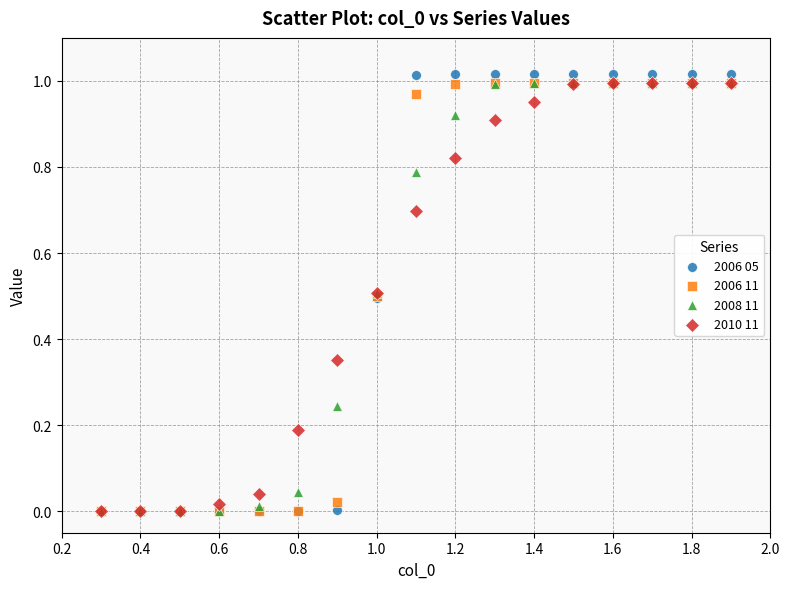

Which series reaches the maximum Y coordinate?

2006 05